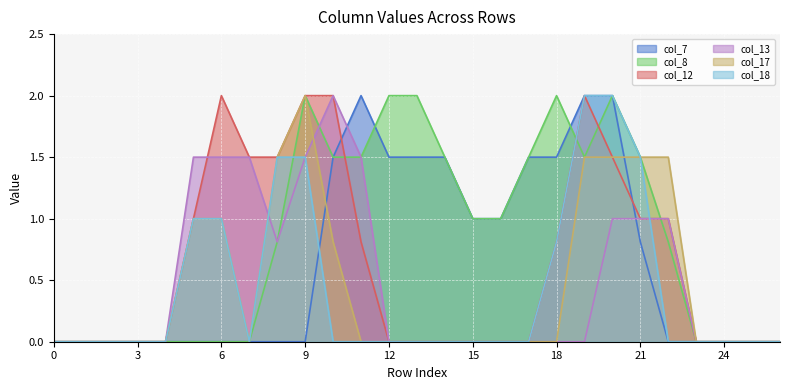

True or false: col_17 has more than 1 interior local peaks.

False